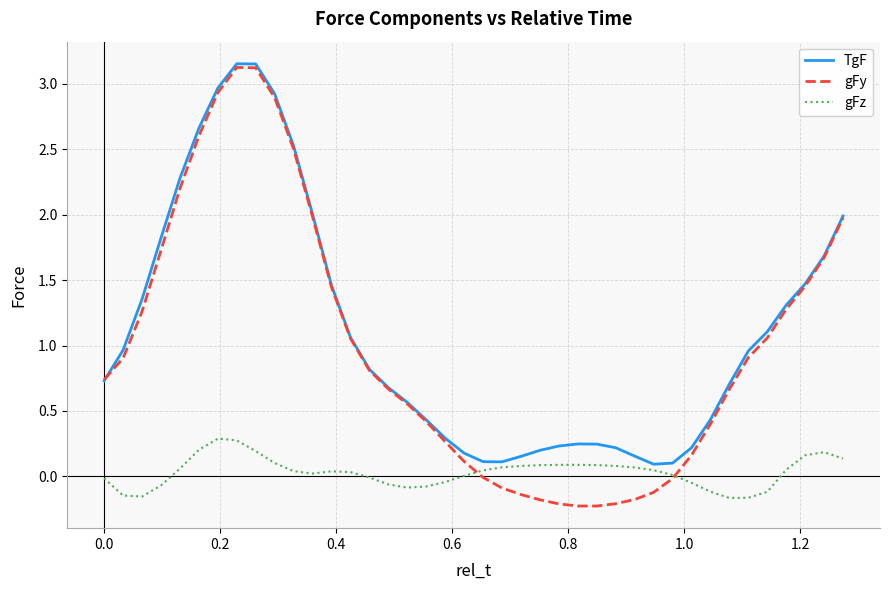

True or false: gFz and TgF cross at least once.

False